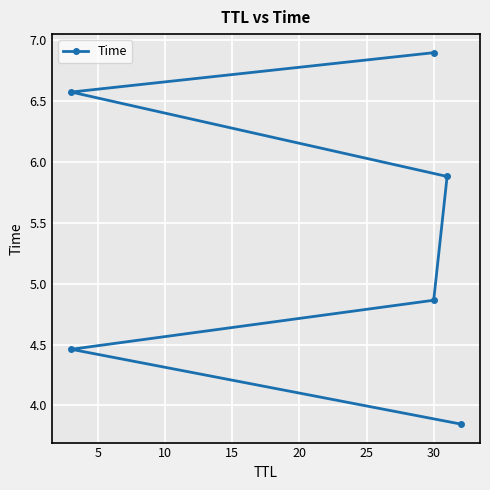

Is it true that the value at 30 is 11.9?

False